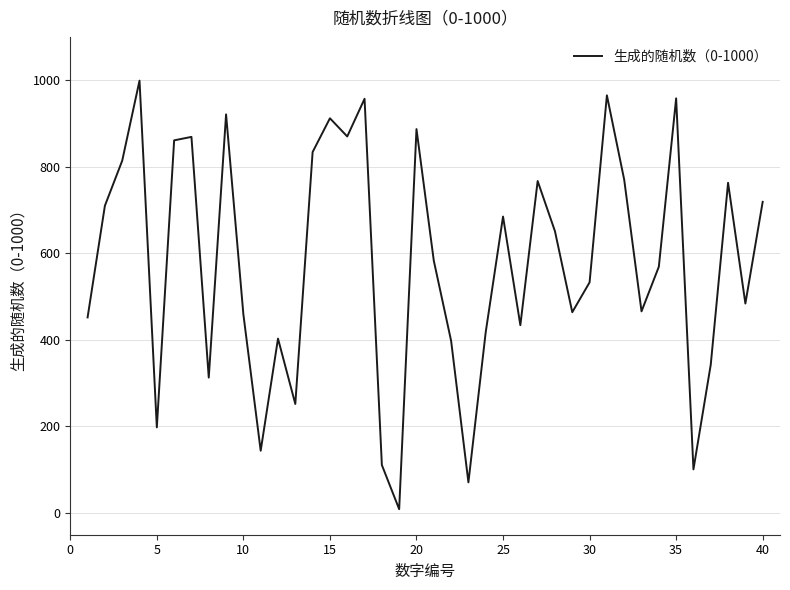

What is the difference between the maximum and minimum values?

990